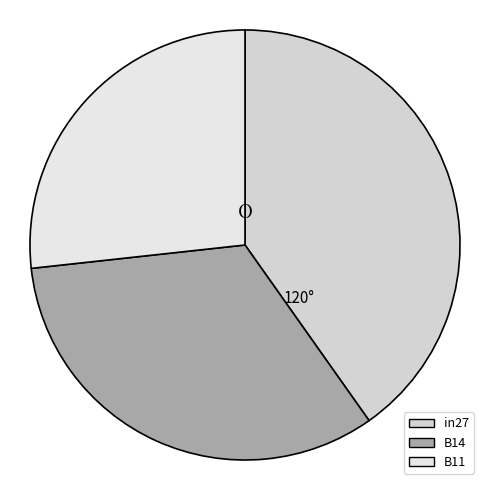

How many slices are in this pie chart?

3